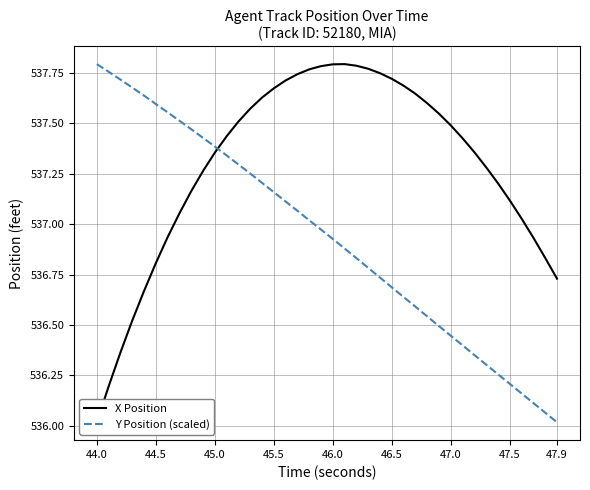

How many intersections are there between Y Position (scaled) and X Position?

1